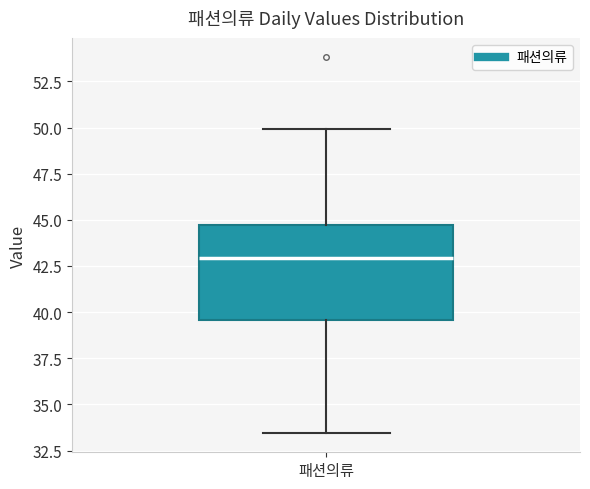

Read this box plot against the y-axis: the position of the median line, the range covered by the box, and the ends of both whiskers. The values are not printed on the chart, so give them approximately, as read against the axis.

median 43.0, box 39.5 to 44.5, whiskers 33.5 to 50.0